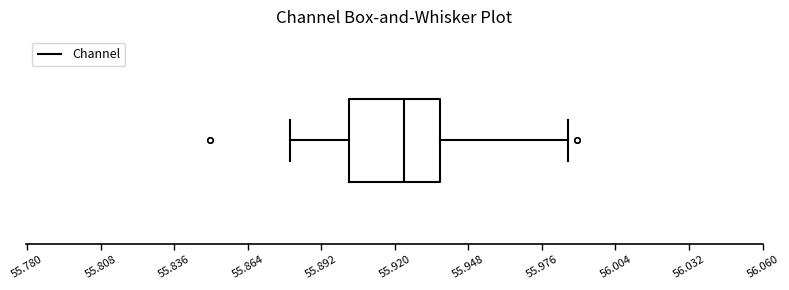

Where does the median line of the box sit on the x-axis? The values are not printed on the chart, so give them approximately, as read against the axis.

55.925